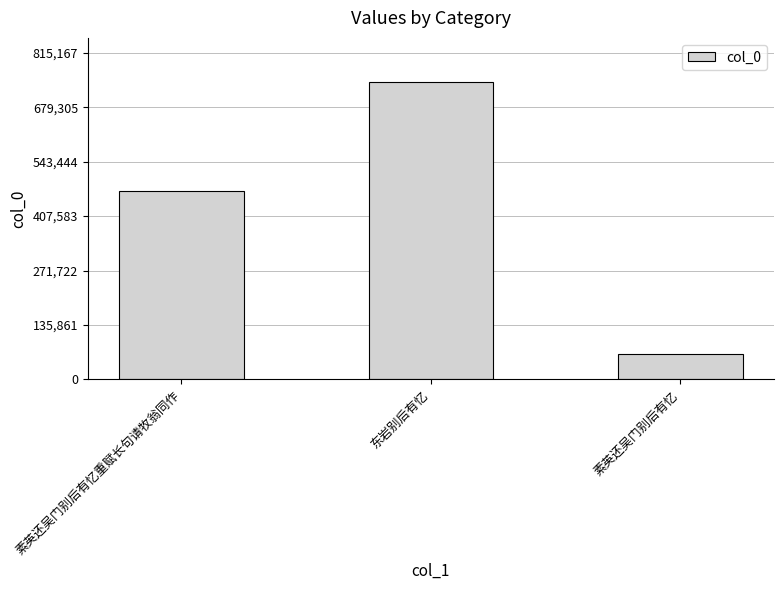

Read the value at 东岩别后有忆.

741061